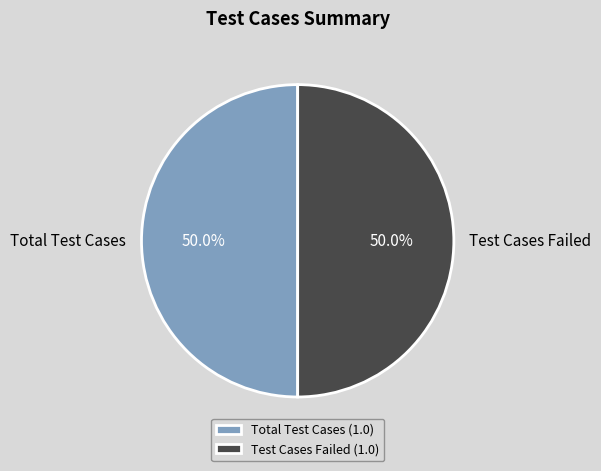

What percentage is NOT represented by Total Test Cases?

50.0%